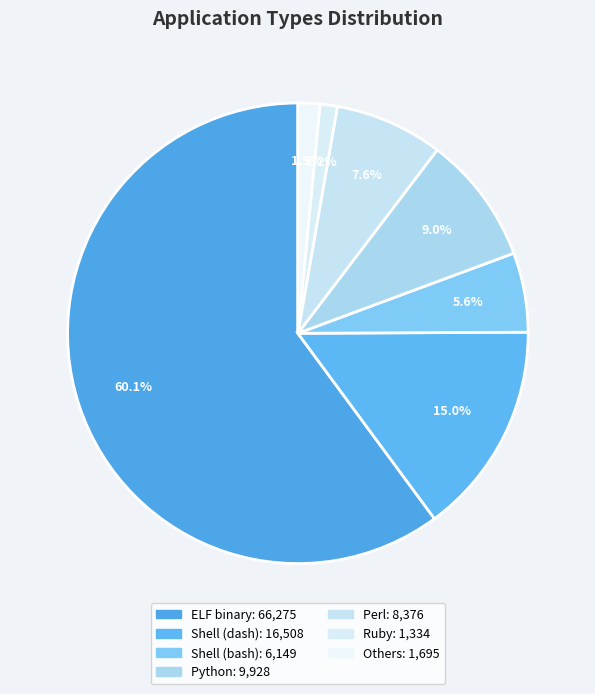

What is the total percentage of Shell (bash) and Others?

7.1%